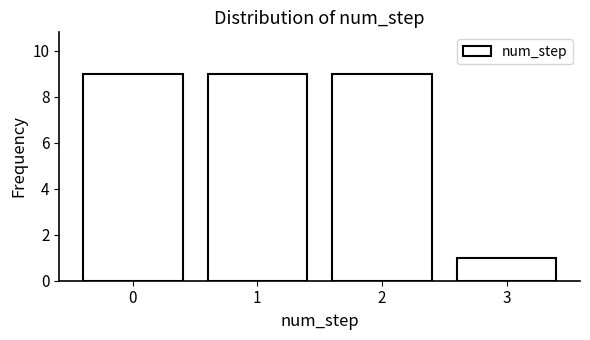

Reading left to right, extract all data points from this chart.

9	9	9	1